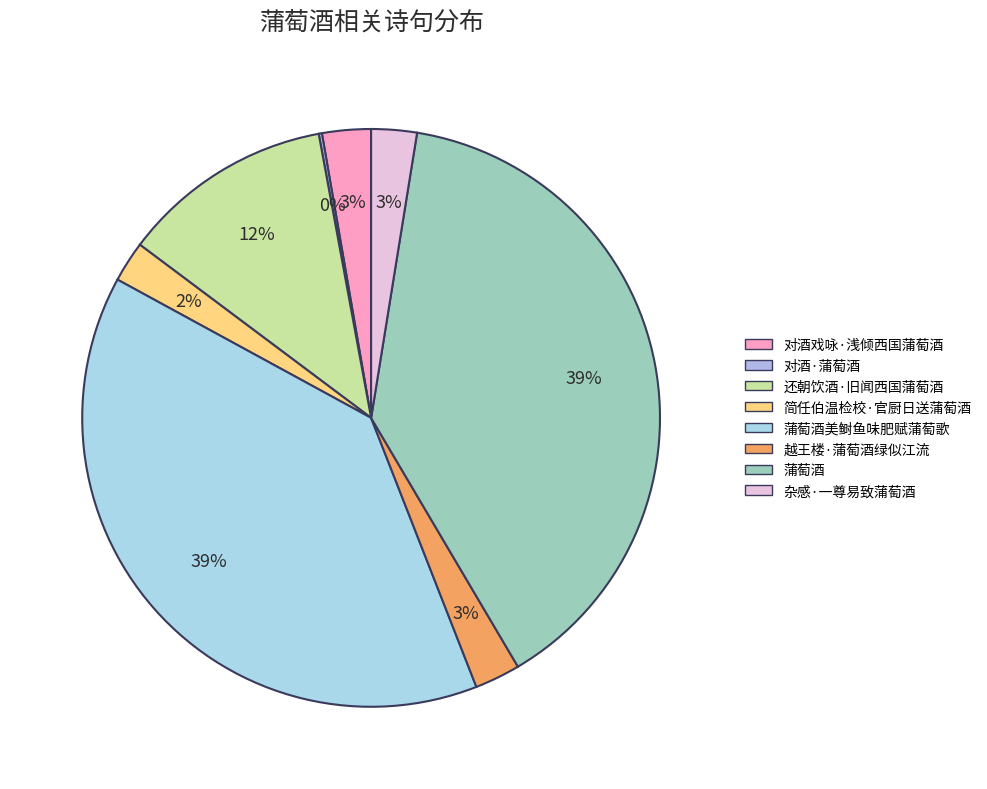

What is the change in value from 简任伯温检校·官厨日送蒲萄酒 to 杂感·一尊易致蒲萄酒?

+8064